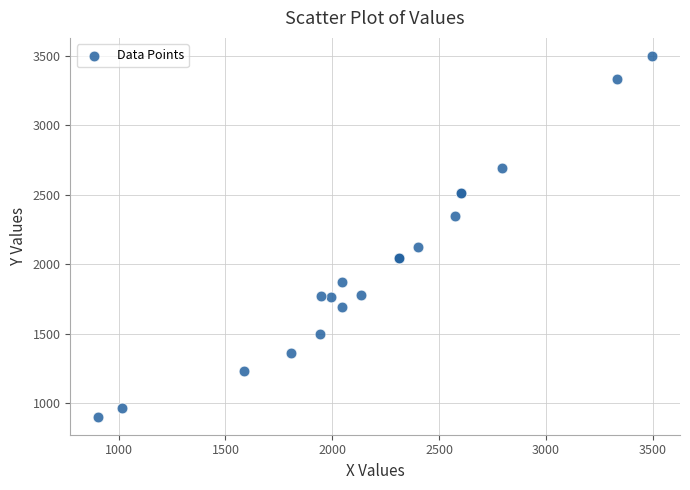

What Y value in the scatter plot is closest to 2200?

2121.3